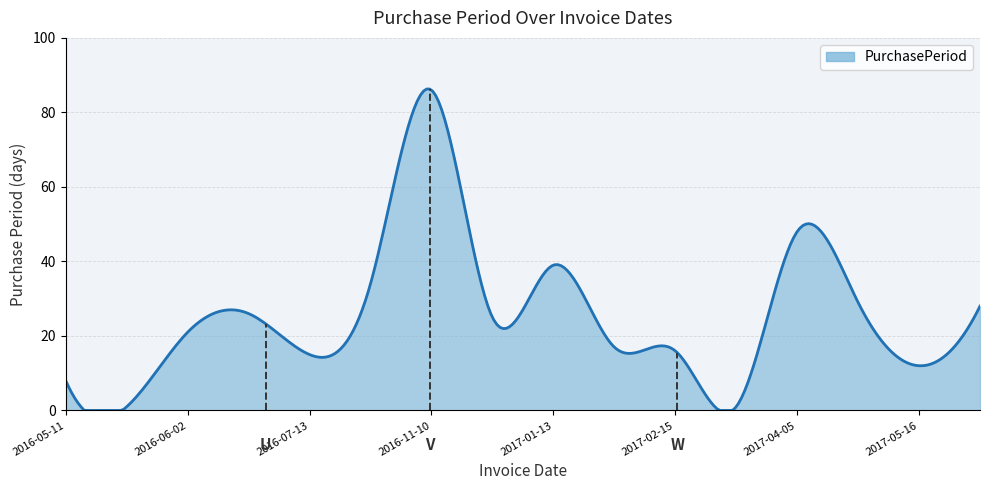

What is the maximum value shown in the chart?

86.3